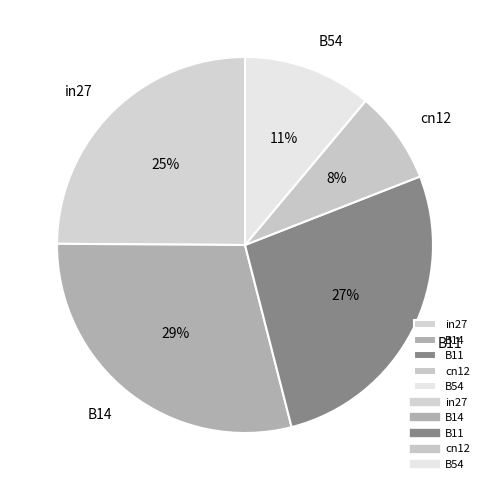

Is the sum of B54 and cn12 greater than half?

No